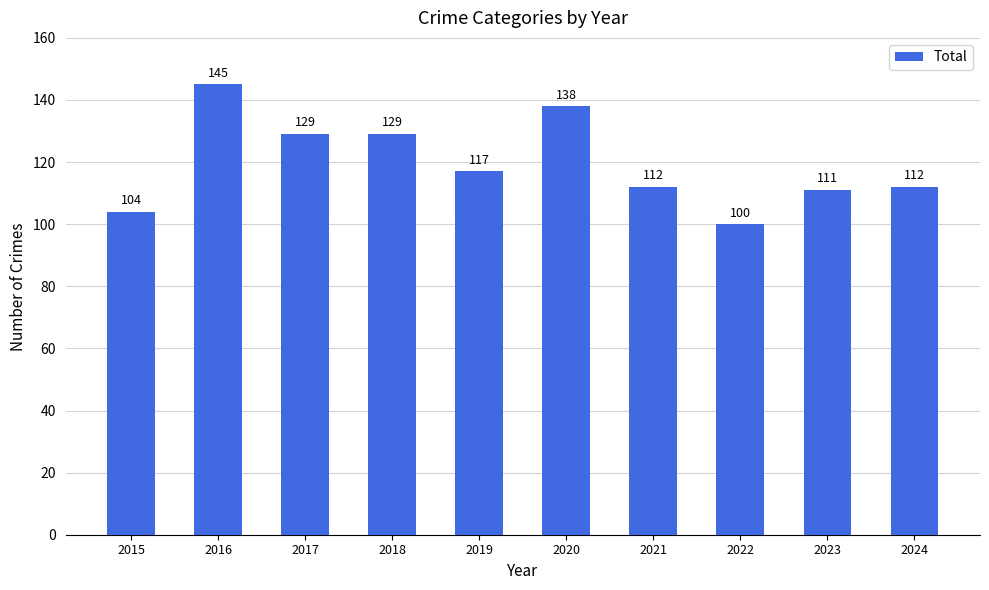

Reading left to right, list all the values displayed in this chart.

2015=104	2016=145	2017=129	2018=129	2019=117	2020=138	2021=112	2022=100	2023=111	2024=112